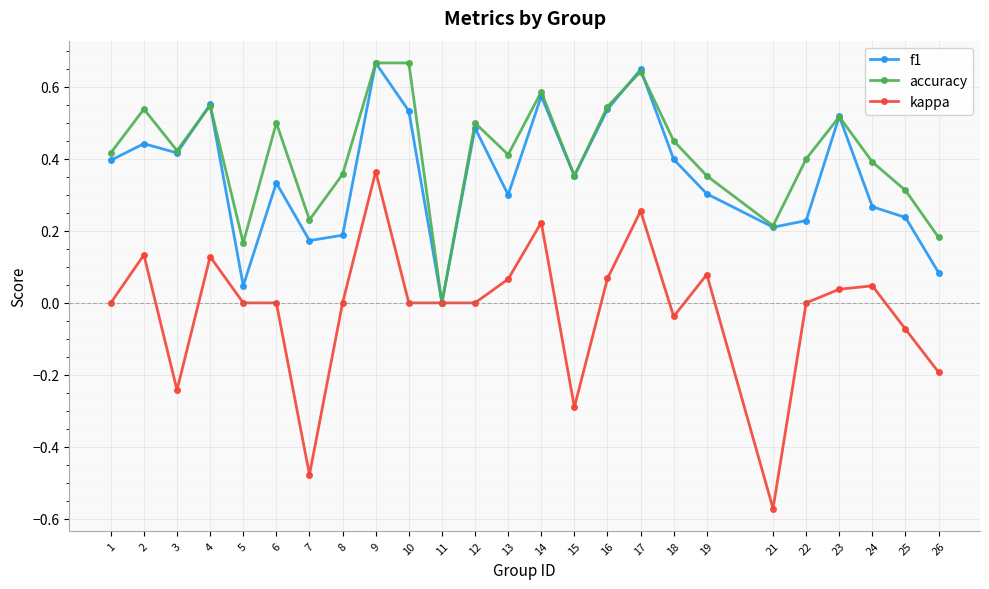

True or false: kappa has more than 1 points higher than both neighbors.

True